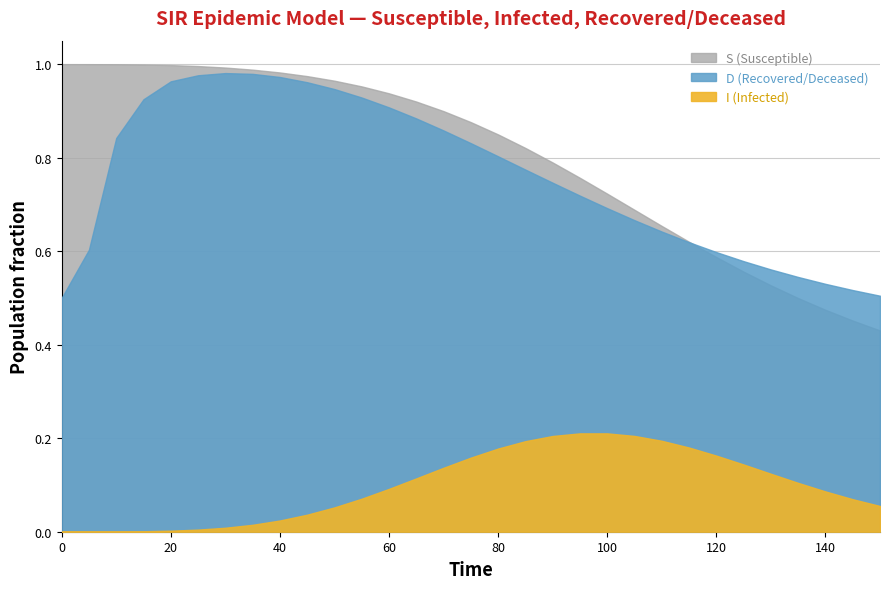

What is the difference between the maximum and second lowest values in the S series?

0.5